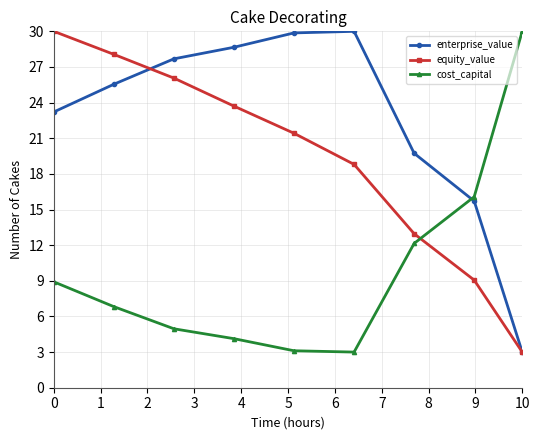

Which series has the largest total across all categories?

enterprise_value